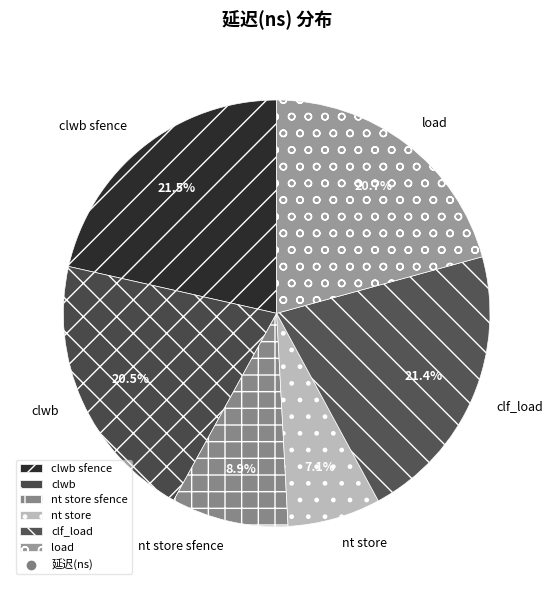

What percentage is NOT represented by load?

79.3%